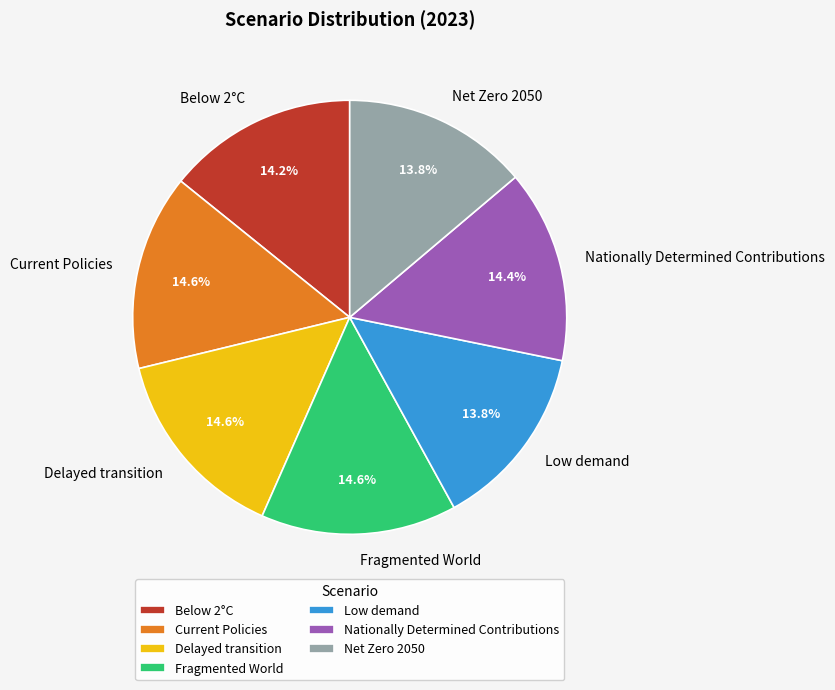

Is the sum of Nationally Determined Contributions and Net Zero 2050 greater than half?

No